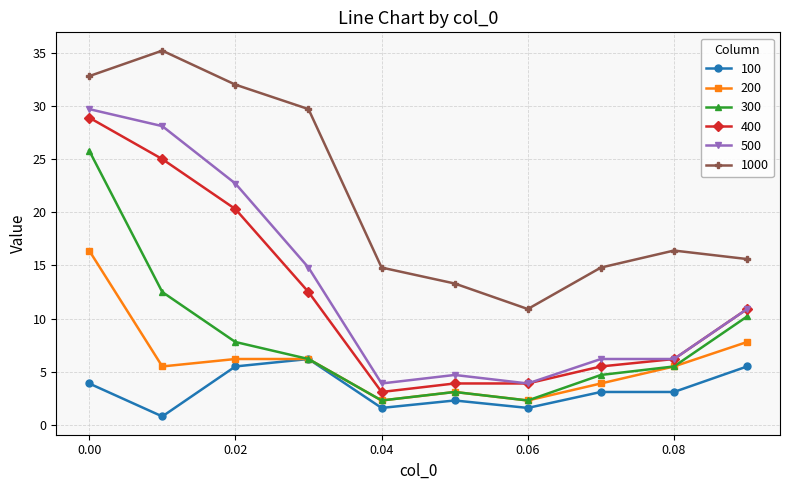

At how many categories does at least one series exceed 24?

4